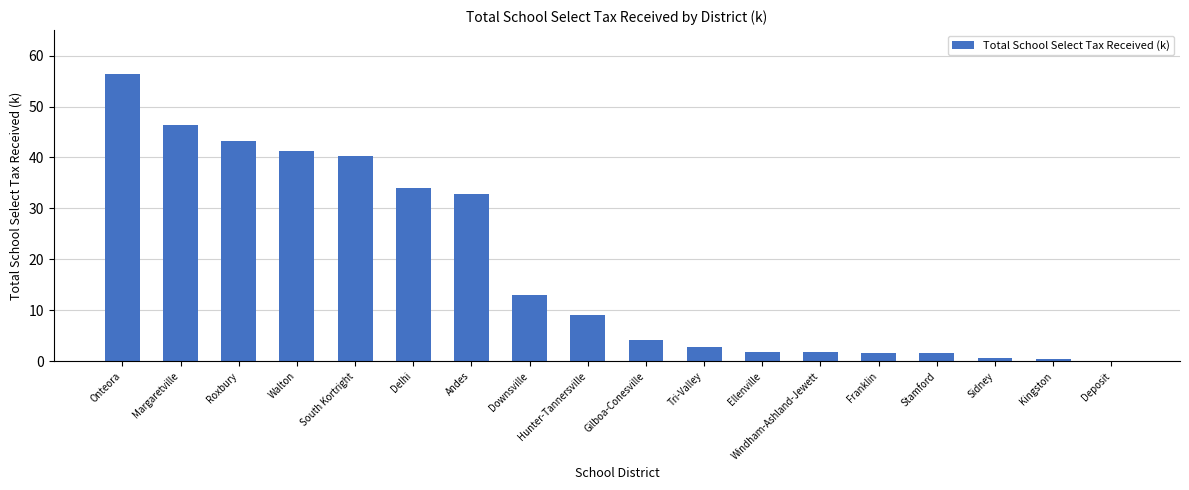

What is the average value?

18.4